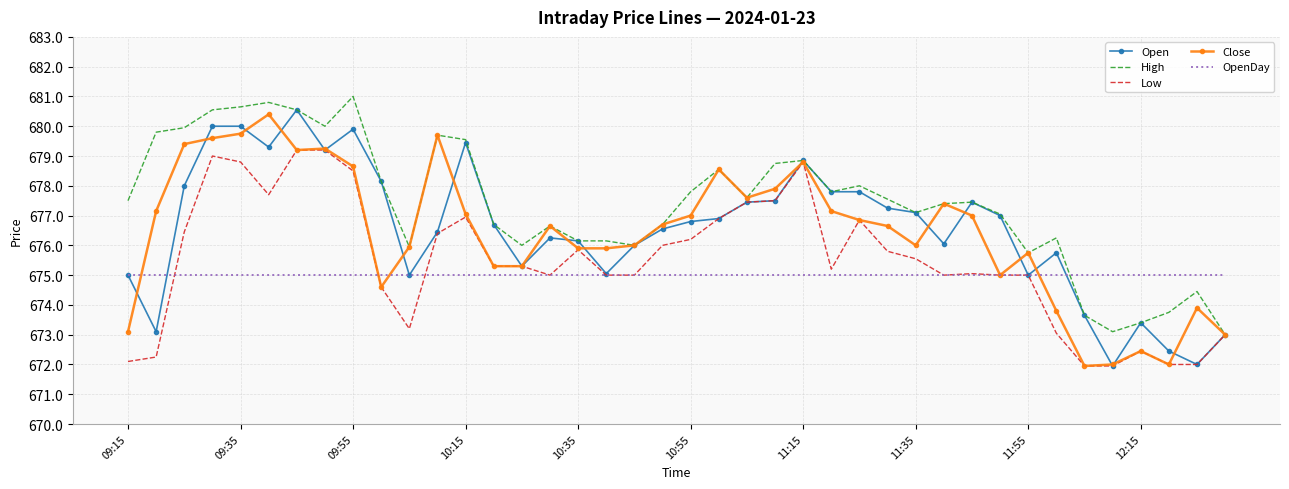

What is the minimum value for Open?

672.0